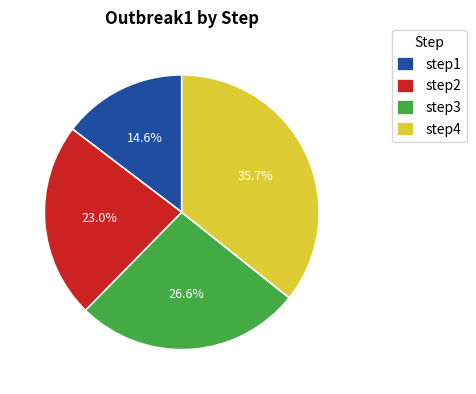

Rank the categories by value from lowest to highest.

step1, step2, step3, step4